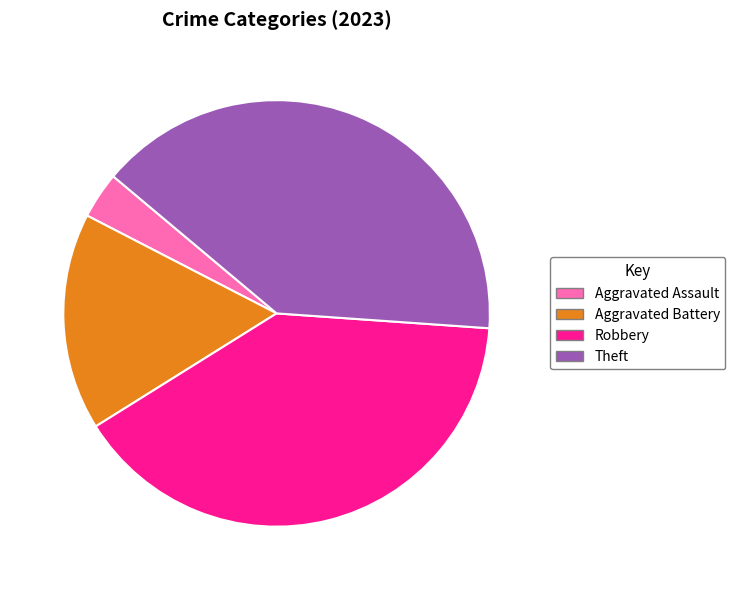

True or false: Theft accounts for 40% of the total.

True